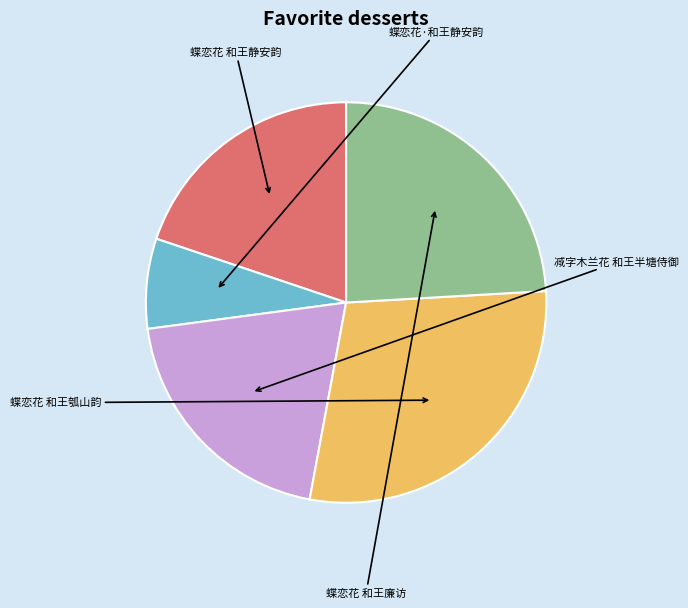

Does any single category account for the majority?

No